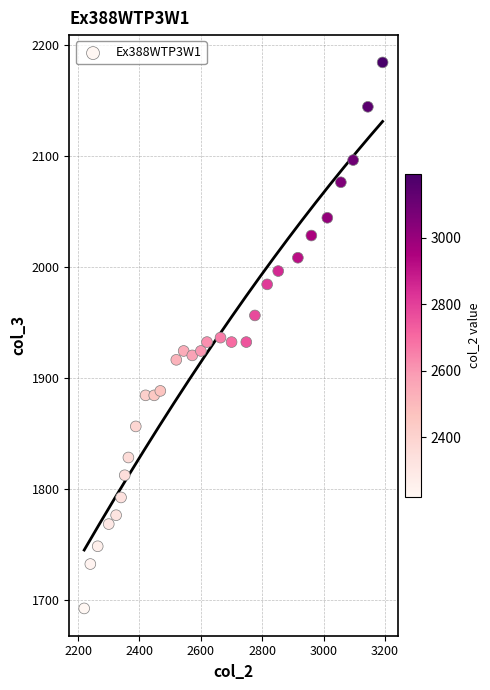

What is the range of X values (max minus min)?

972